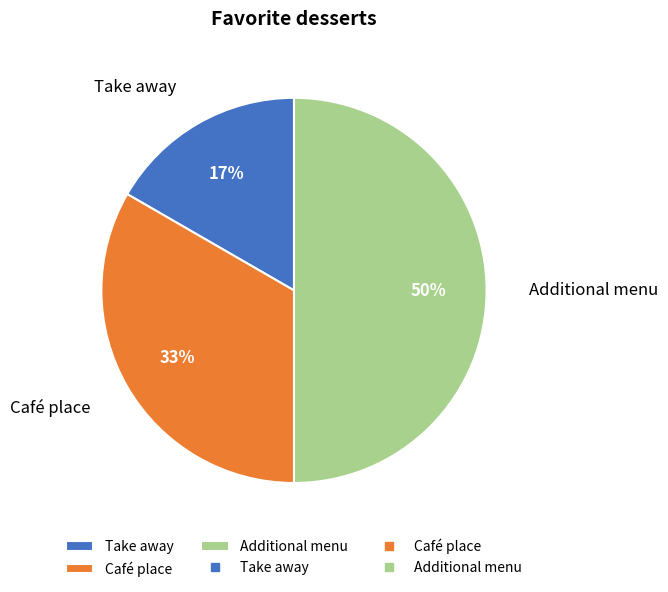

Count the number of slices in the pie.

3